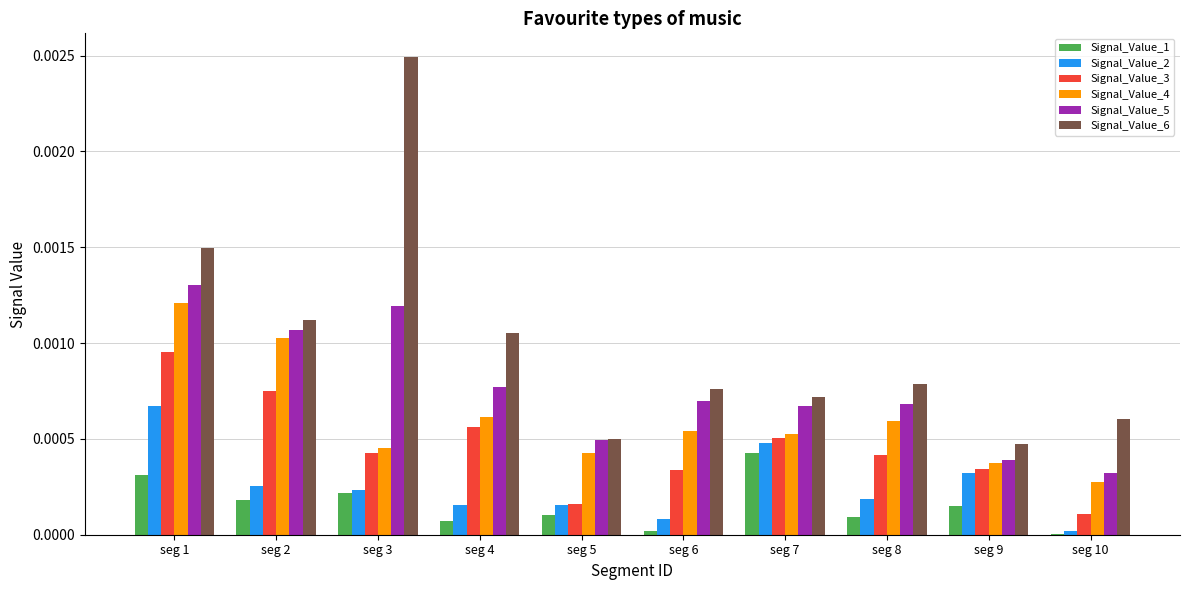

How many Signal_Value_5 values are between 0 and 1?

10